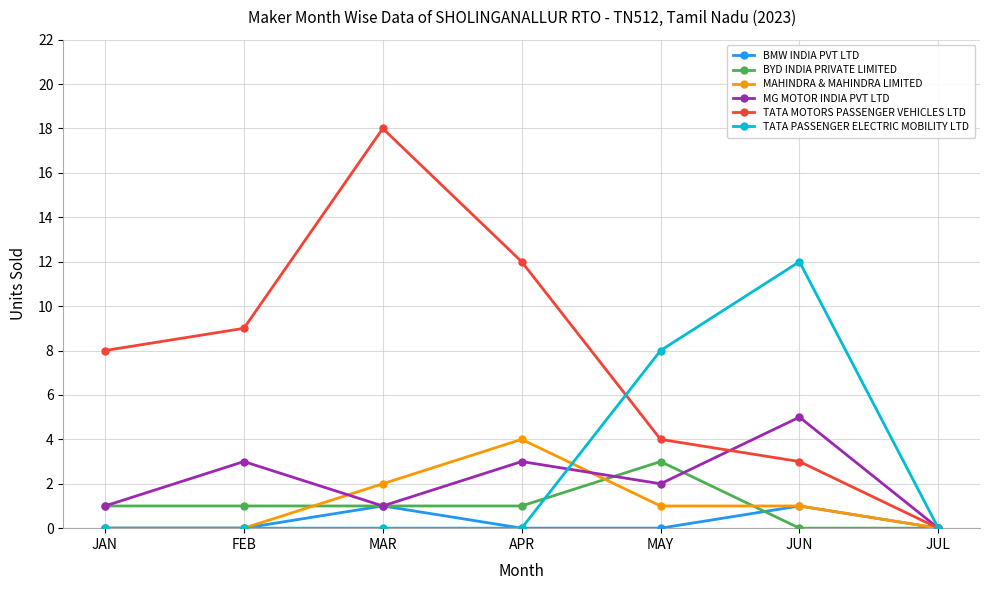

The TATA PASSENGER ELECTRIC MOBILITY LTD series shows 0 at JAN. True or false?

True